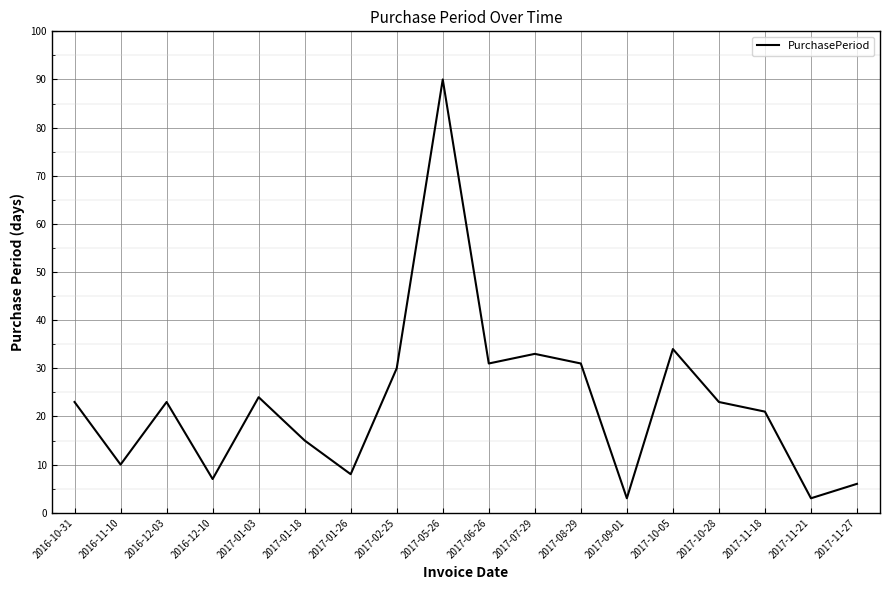

What is the difference between the second highest and minimum values?

31